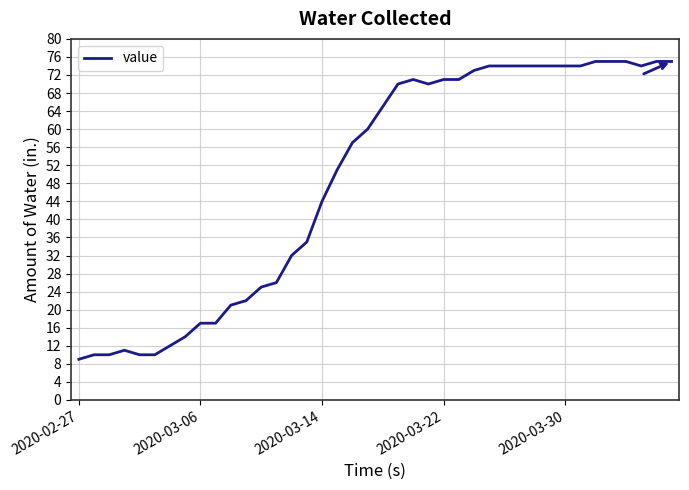

What is the difference between the maximum and minimum values?

66